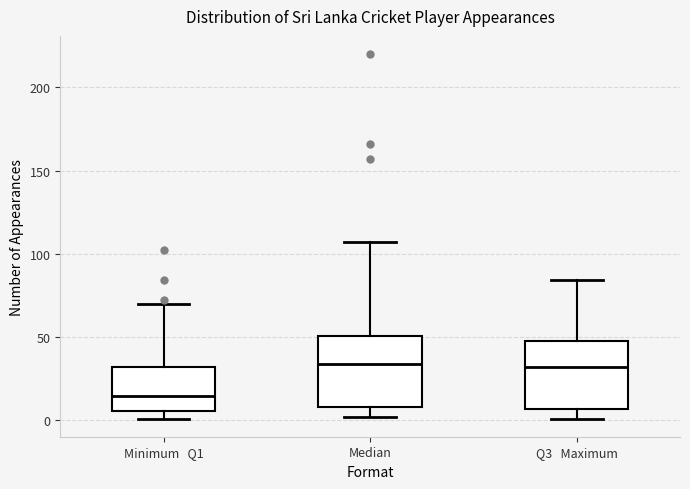

Reading left to right, read every box against the y-axis: the position of its median line, the range the box covers, and the ends of its whiskers. The values are not printed on the chart, so give them approximately, as read against the axis.

Minimum Q1: median 15, box 5 to 30, whiskers 0 to 70
Median: median 35, box 10 to 50, whiskers 0 to 105
Q3 Maximum: median 30, box 5 to 50, whiskers 0 to 85